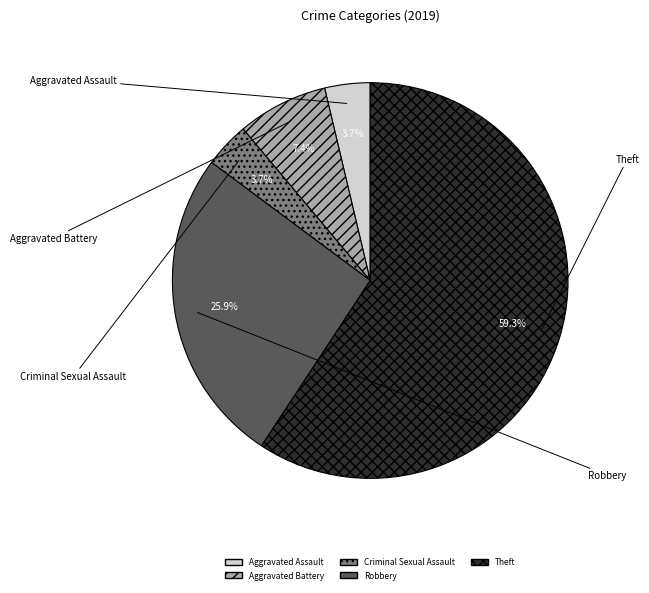

Count the number of slices in the pie.

5